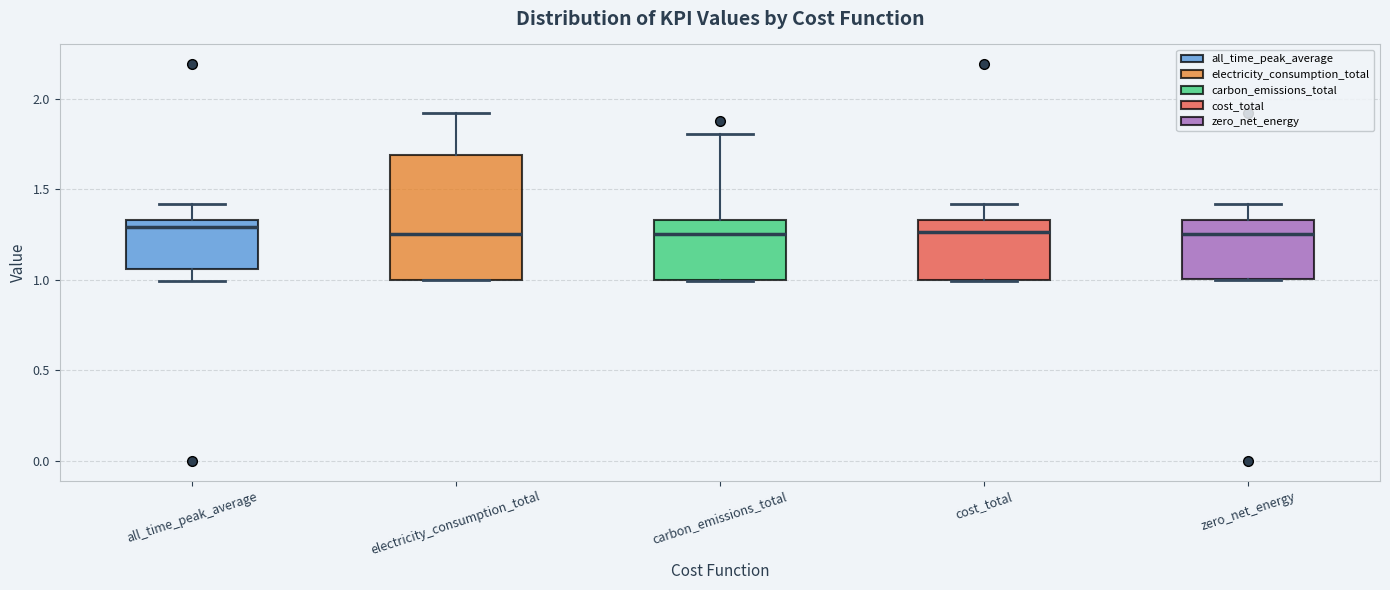

Reading left to right, transcribe this box plot: for each box, give where its median line is, the range the box spans, and where its two whiskers end, as read against the y-axis. The values are not printed on the chart, so give them approximately, as read against the axis.

all_time_peak_average: median 1.30, box 1.05 to 1.35, whiskers 1.00 to 1.40
electricity_consumption_total: median 1.25, box 1.00 to 1.70, whiskers 1.00 to 1.90
carbon_emissions_total: median 1.25, box 1.00 to 1.35, whiskers 1.00 to 1.80
cost_total: median 1.25, box 1.00 to 1.35, whiskers 1.00 to 1.40
zero_net_energy: median 1.25, box 1.00 to 1.35, whiskers 1.00 to 1.40